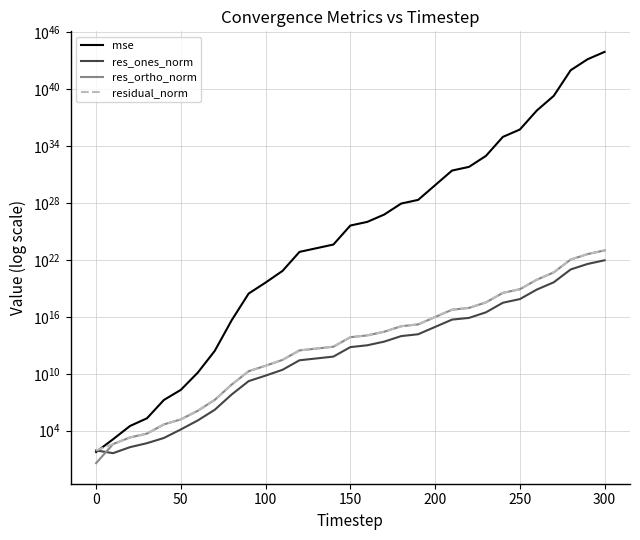

Reading right to left, extract all data points from this chart.

mse: 81703086309098004038640966369479413989376000.0	13795585904635404220125390362264823603920896.0	957175920334809465208233874082734446477312.0	1893468267061738624047986231416329338880.0	53985301184979402700795091277917978624.0	537022249450671232127952915259195392.0	90675113169519983678902342864863232.0	902042755195039795759151918874624.0	62629164597682715802235501019136.0	25714031349109861480809705242624.0	733121456303701345700828676096.0	20902322560734053858770157568.0	8588759957689996370883117056.0	595909057137401480043560960.0	100619438191869896131870720.0	41345948738934848199065600.0	411284616501188467097600.0	169001442539295727419392.0	69444922399456646660096.0	690792674403262136320.0	40696143622236897280.0	2823618810236049408.0	4390485072656250.0	2573791819193.7	13266358875.2	201628534.1	17367516.4	203237.9	31399.4	1259.1	57.2
res_ones_norm: 9053215156626686738432.0	3721162438405420220416.0	979055588762561937408.0	43353294095584256000.0	7397766518022364160.0	734919615873047808.0	304337092889358016.0	29650645672844296.0	7688891499587070.0	5076707617139177.0	858422240956614.2	145653665718545.8	93018992760480.8	24419591446392.6	10051075758904.3	6417948962089.1	643696947284.0	411277768975.8	263481810081.4	26278161015.9	6382853930.6	1678051935.8	65982230.7	1608584.8	121661.4	13665.2	1719.7	484.7	184.8	43.0	83.5
res_ortho_norm: 99427440000423325335552.0	40856020737126607880192.0	10761826630965563228160.0	478668591483286978560.0	80817571079019167744.0	8060806882141941760.0	3312060195795524608.0	330408921406457024.0	87072607796165568.0	55779376693913360.0	9418276324534260.0	1590241604936905.2	1019399912607415.0	268522975784855.8	110338331215842.2	70731998962775.5	7054245349660.2	4522059993691.0	2898768336464.6	289112719420.7	70172563709.9	18484199645.9	728893355.8	17646956.0	1266370.5	156243.2	45998.7	4955.8	1948.5	389.6	3.8
residual_norm: 99838752645002312024064.0	41025132301621154283520.0	10806269582091996889088.0	480627848320852164608.0	81155448027643133952.0	8094239583369267200.0	3326013200016115200.0	331736666851577984.0	87411429921477040.0	56009926125566376.0	9457315563575720.0	1596898040705653.2	1023635049633500.8	269631053424421.0	110795177960993.1	71022572089090.5	7083553007717.6	4540724170195.1	2910718215962.1	290304506126.2	70462256009.2	18560212683.3	731873745.2	17720118.6	1272201.2	156839.7	46030.8	4979.5	1957.2	391.9	83.6